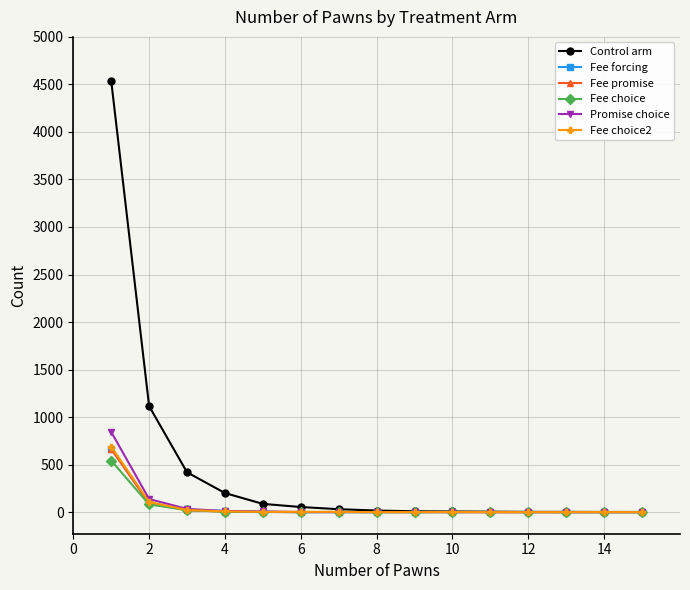

Which series has the largest range (max minus min)?

Control arm